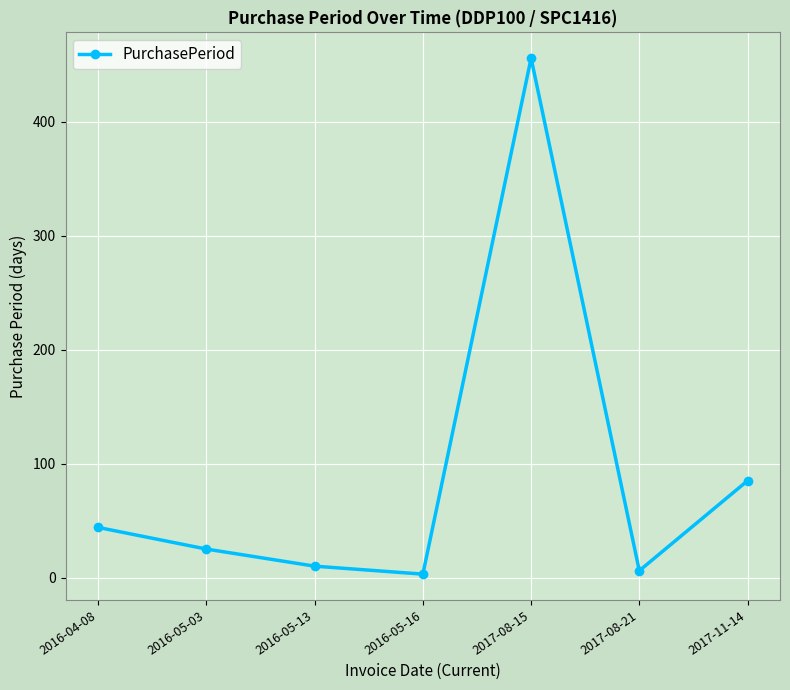

At which category does the data reach its first local valley?

2016-05-16